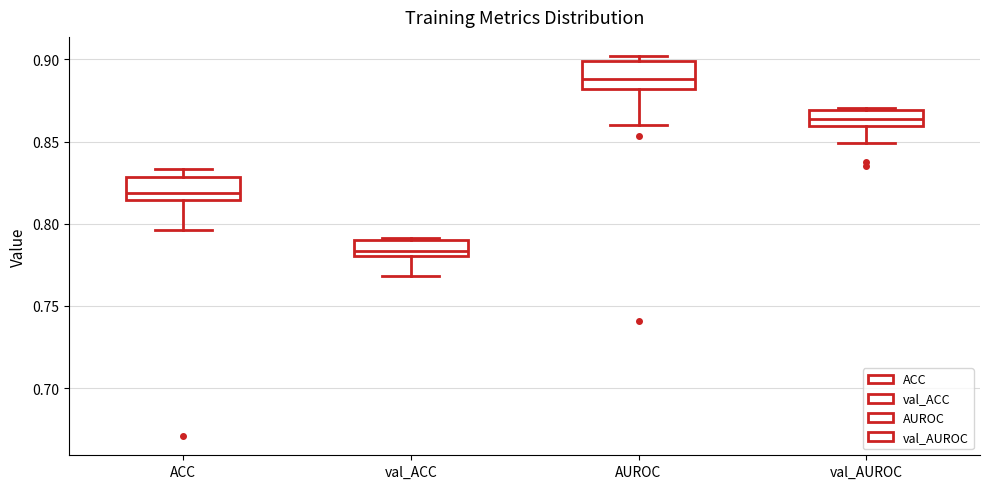

Reading left to right, read every box against the y-axis: the position of its median line, the range the box covers, and the ends of its whiskers. The values are not printed on the chart, so give them approximately, as read against the axis.

ACC: median 0.820, box 0.815 to 0.830, whiskers 0.795 to 0.835
val_ACC: median 0.785, box 0.780 to 0.790, whiskers 0.770 to 0.790
AUROC: median 0.890, box 0.880 to 0.900, whiskers 0.860 to 0.900 (just above the box's upper edge)
val_AUROC: median 0.865, box 0.860 to 0.870, whiskers 0.850 to 0.870